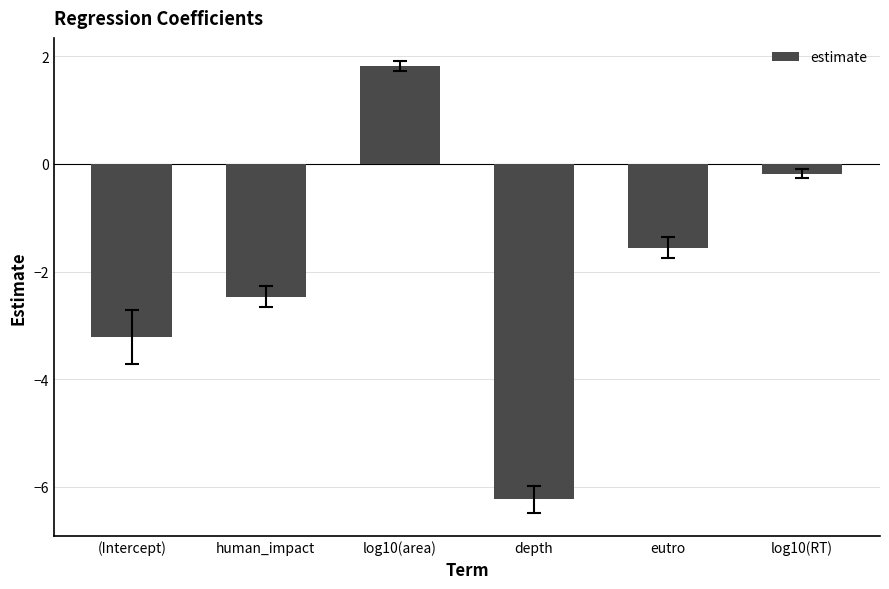

The chart shows a value of -2.5 at eutro. True or false?

False